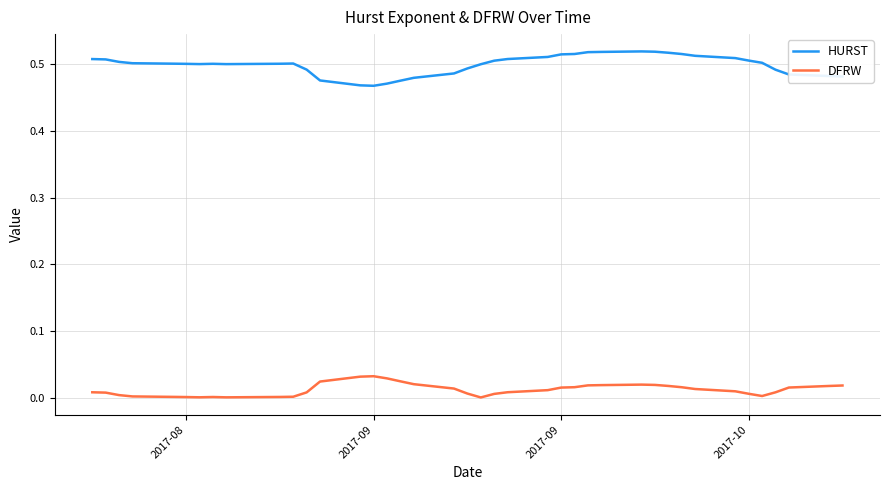

List the series in order of their overall mean, lowest first.

DFRW, HURST